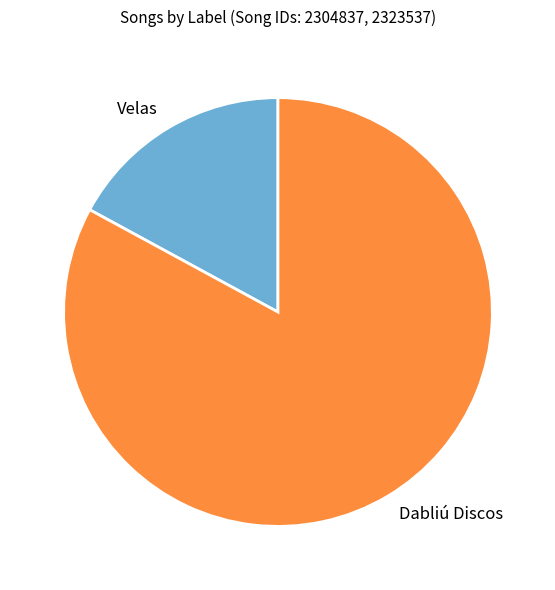

Is there a majority slice in this chart?

Yes